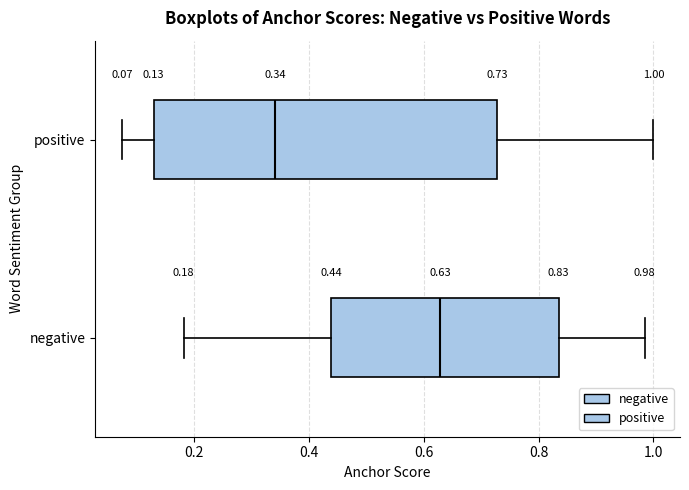

Which box is the widest, from its left edge to its right edge?

positive